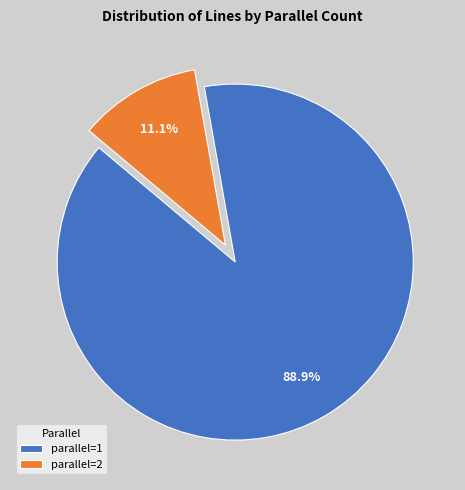

What is the largest slice in the pie chart?

parallel=1